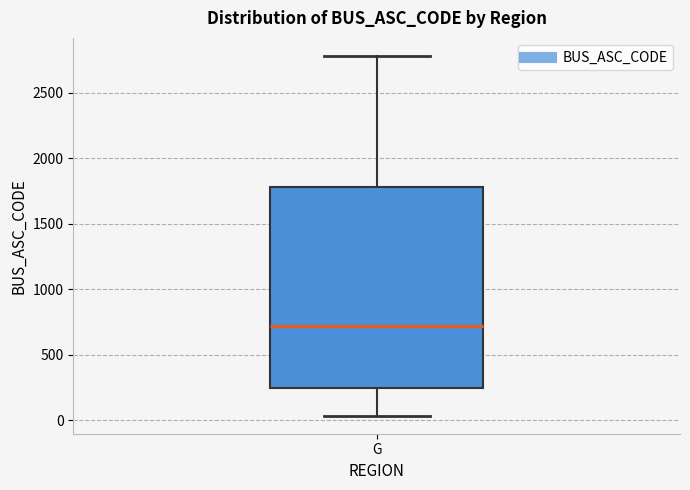

Read this box plot against the y-axis: the position of the median line, the range covered by the box, and the ends of both whiskers. The values are not printed on the chart, so give them approximately, as read against the axis.

median 700, box 250 to 1800, whiskers 50 to 2800